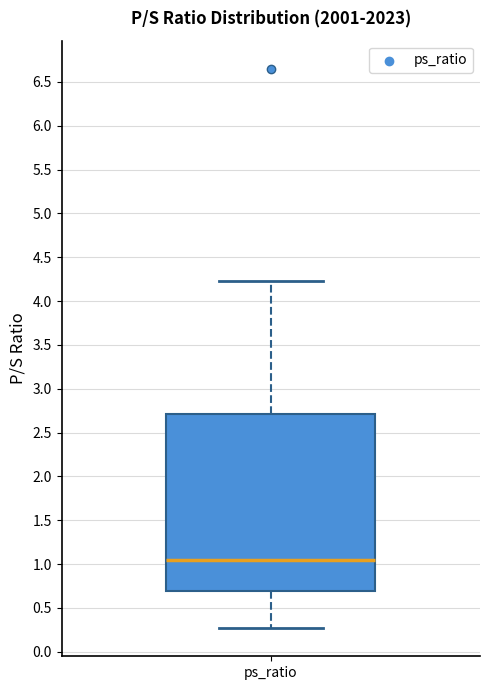

Transcribe this box plot: give where the median line is, the range the box spans, and where the two whiskers end, as read against the y-axis. The values are not printed on the chart, so give them approximately, as read against the axis.

median 1.05, box 0.70 to 2.70, whiskers 0.25 to 4.25